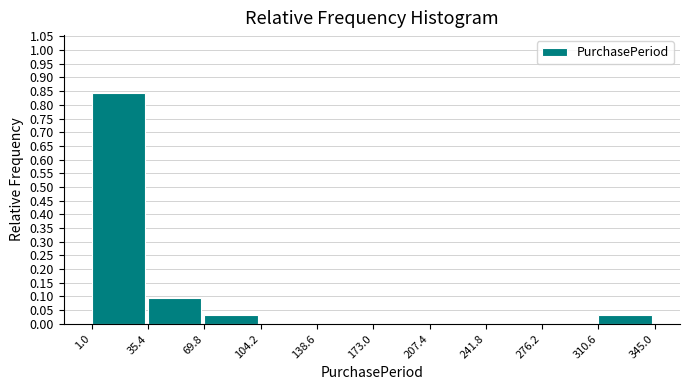

Which range on the x-axis has the tallest bar?

1.0 to 35.4